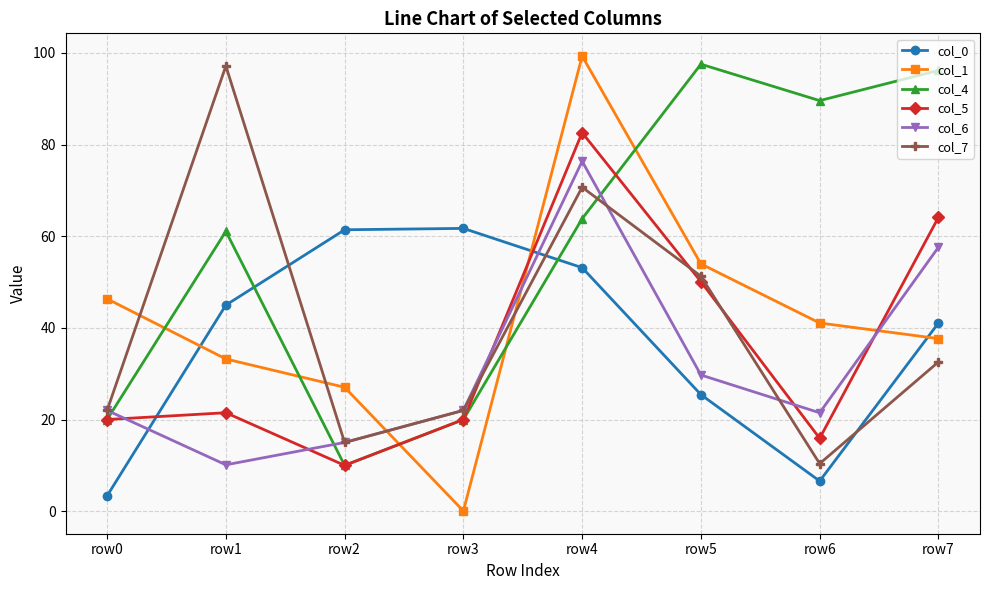

Which series has the widest spread of values?

col_1